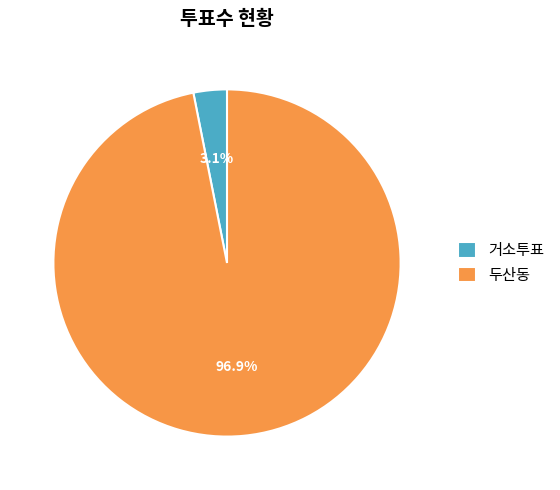

To the nearest percent, what is the difference between the 거소투표 and 두산동 slice percentages?

94%